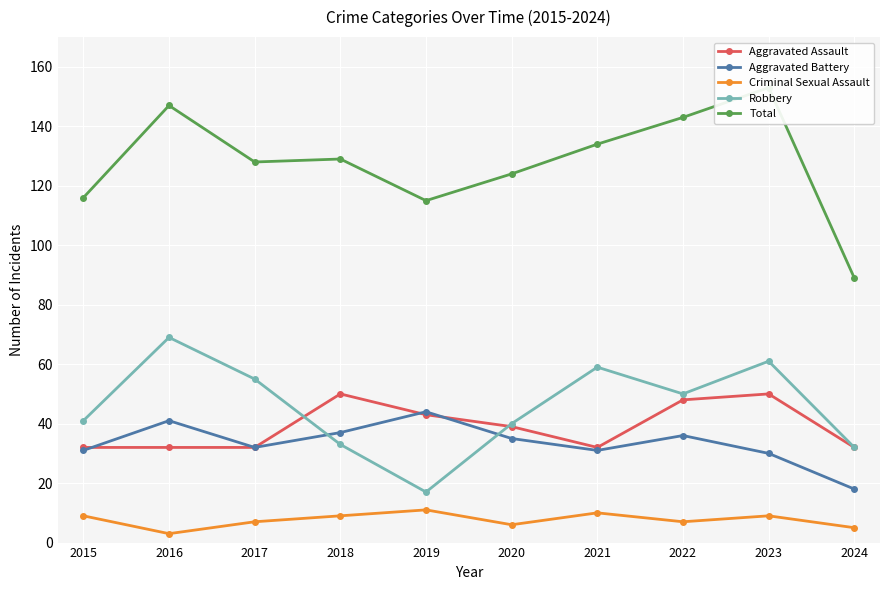

Reading left to right, what are all the values shown in this chart?

Aggravated Assault: 2015=32	2016=32	2017=32	2018=50	2019=43	2020=39	2021=32	2022=48	2023=50	2024=32
Aggravated Battery: 2015=31	2016=41	2017=32	2018=37	2019=44	2020=35	2021=31	2022=36	2023=30	2024=18
Criminal Sexual Assault: 2015=9	2016=3	2017=7	2018=9	2019=11	2020=6	2021=10	2022=7	2023=9	2024=5
Robbery: 2015=41	2016=69	2017=55	2018=33	2019=17	2020=40	2021=59	2022=50	2023=61	2024=32
Total: 2015=116	2016=147	2017=128	2018=129	2019=115	2020=124	2021=134	2022=143	2023=153	2024=89